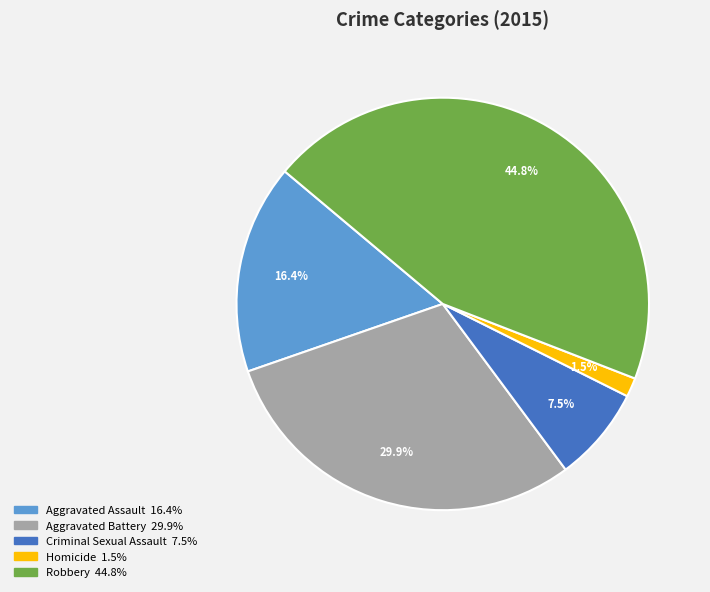

To the nearest percent, what percentage of the pie is Aggravated Assault?

16%